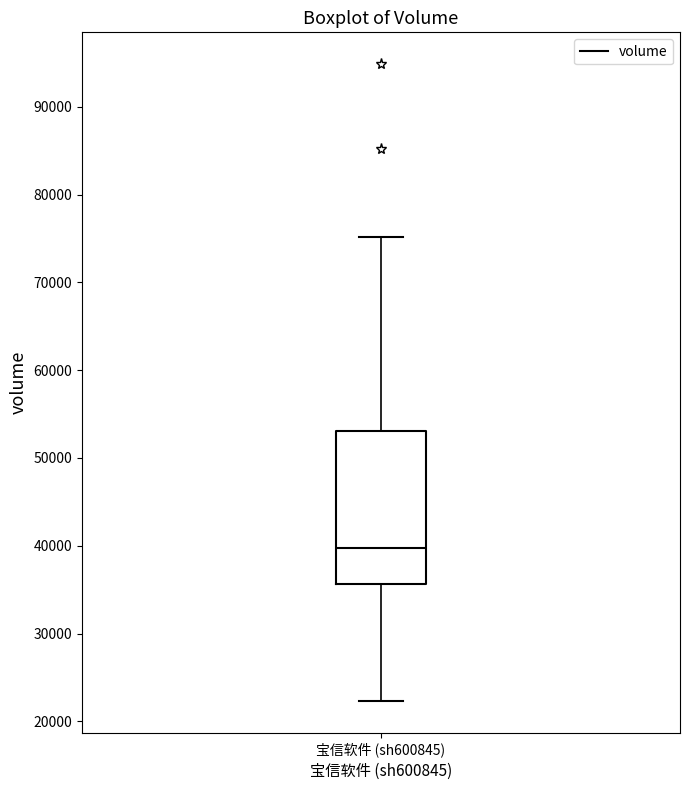

Where is the lower edge of the box for 宝信软件 (sh600845) on the y-axis? The values are not printed on the chart, so give them approximately, as read against the axis.

36000